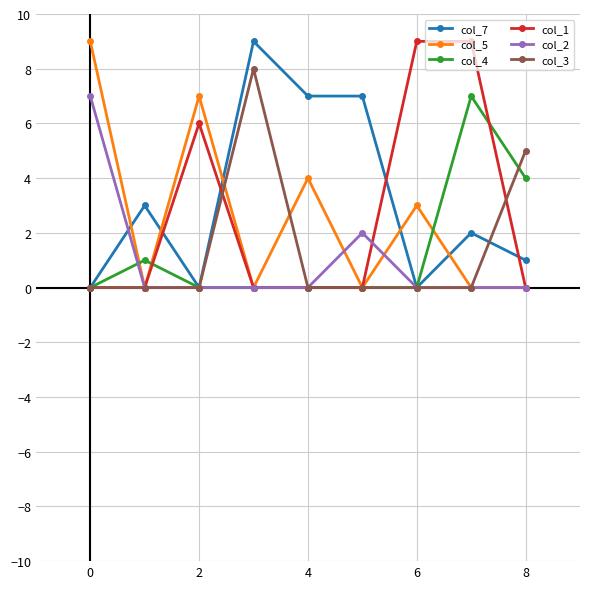

What are all the series names shown in the legend?

col_7, col_5, col_4, col_1, col_2, col_3